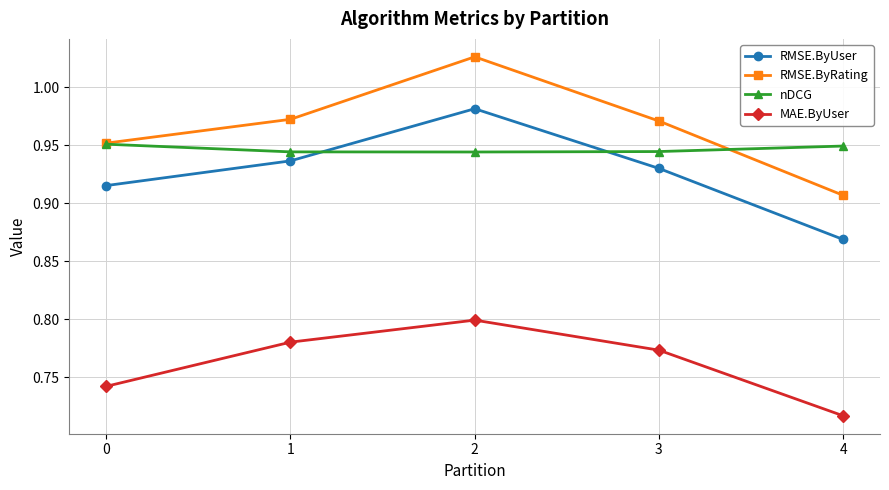

Which series has the largest total across all categories?

RMSE.ByRating